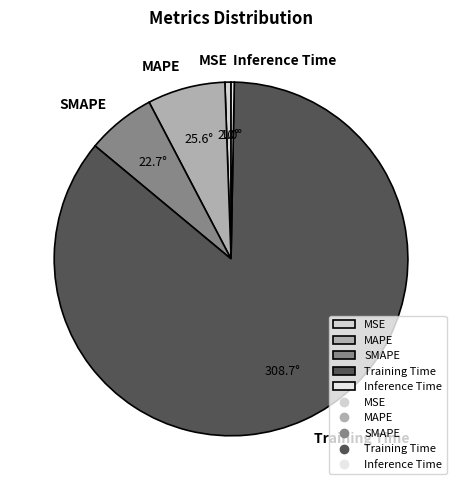

Does any single category account for the majority?

Yes